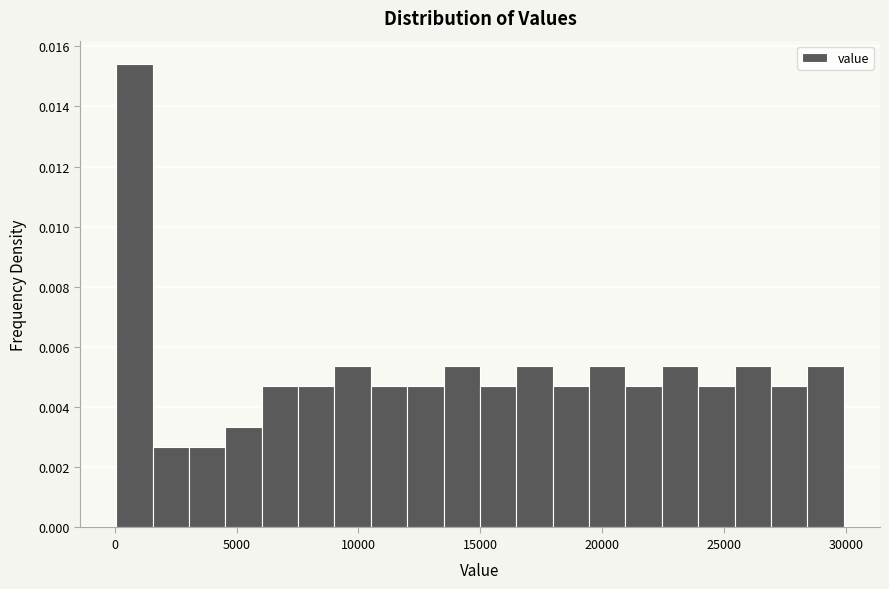

Read against the x-axis, roughly where is the centre of the tallest bar?

1000